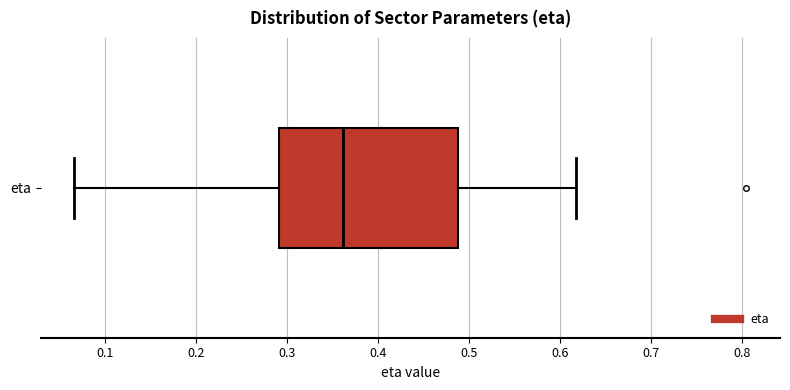

Read this box plot against the x-axis: the position of the median line, the range covered by the box, and the ends of both whiskers. The values are not printed on the chart, so give them approximately, as read against the axis.

median 0.36, box 0.29 to 0.49, whiskers 0.07 to 0.62